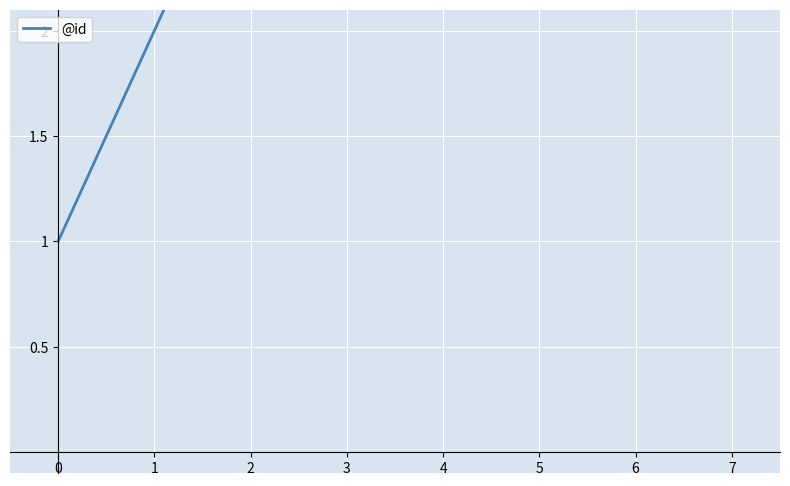

List the labels in order of value, smallest first.

0, 1, 2, 3, 4, 5, 6, 7